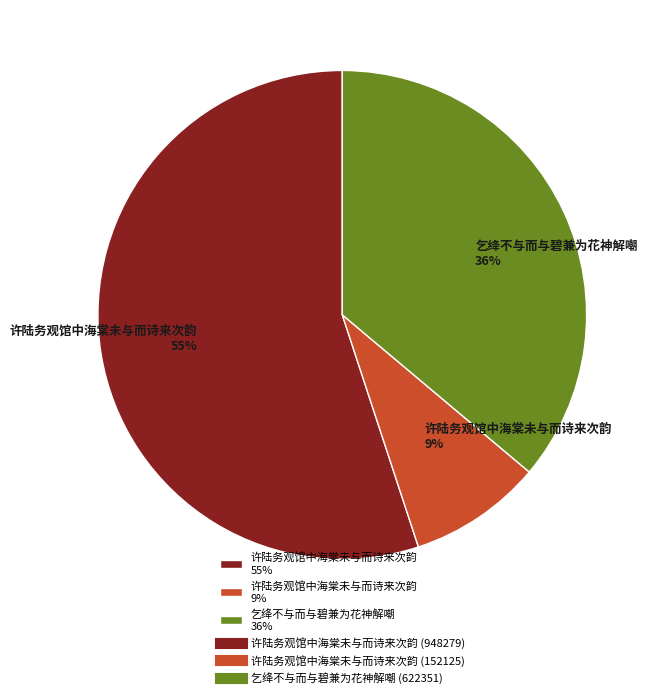

Which slice is the smallest?

许陆务观馆中海棠未与而诗来次韵 9%